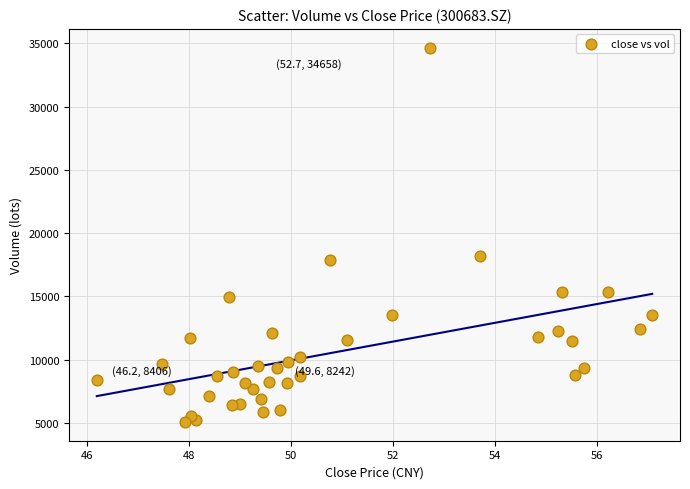

What Y value in the scatter plot is closest to 19868?

18209.0